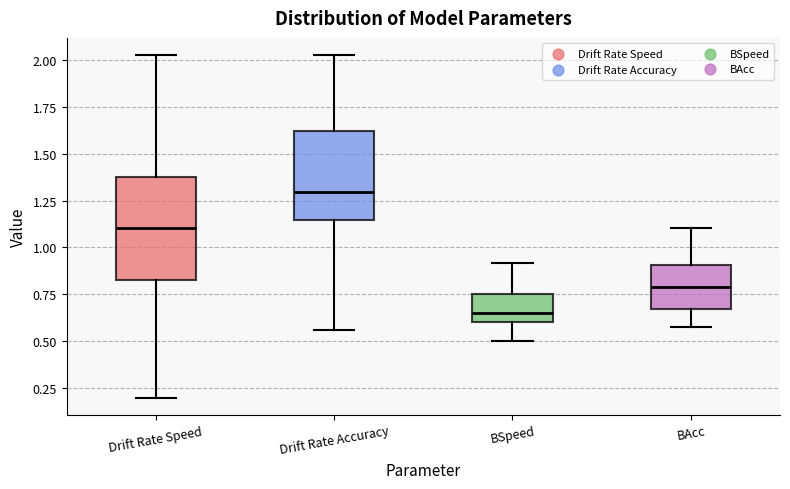

Where does the lower whisker of the box for Drift Rate Accuracy end on the y-axis? The values are not printed on the chart, so give them approximately, as read against the axis.

0.55